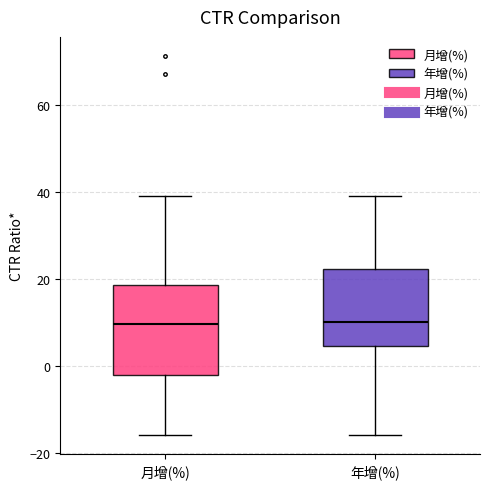

Reading left to right, read every box against the y-axis: the position of its median line, the range the box covers, and the ends of its whiskers. The values are not printed on the chart, so give them approximately, as read against the axis.

月增(%): median 10, box -2 to 18, whiskers -16 to 40
年增(%): median 10, box 4 to 22, whiskers -16 to 40